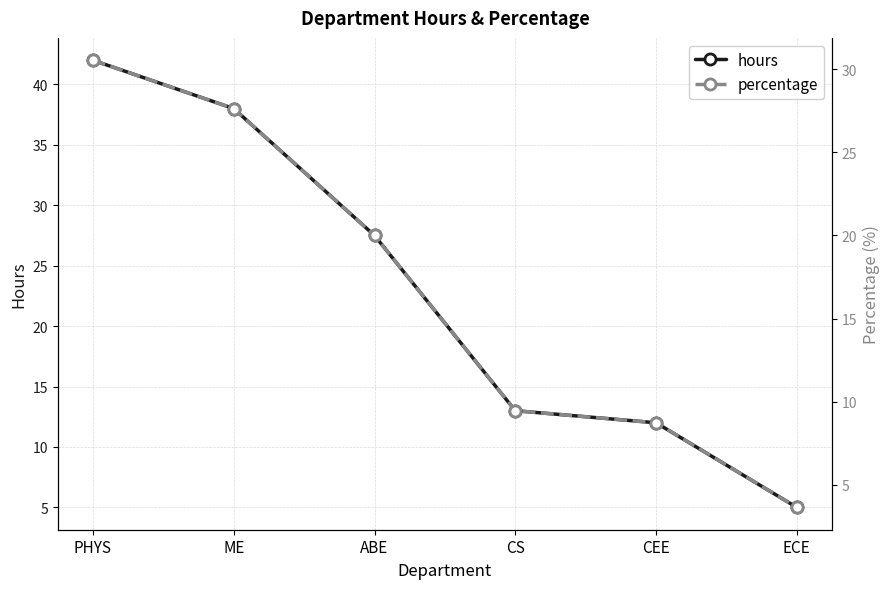

List the labels in order of percentage value, smallest first.

ECE, CEE, CS, ABE, ME, PHYS